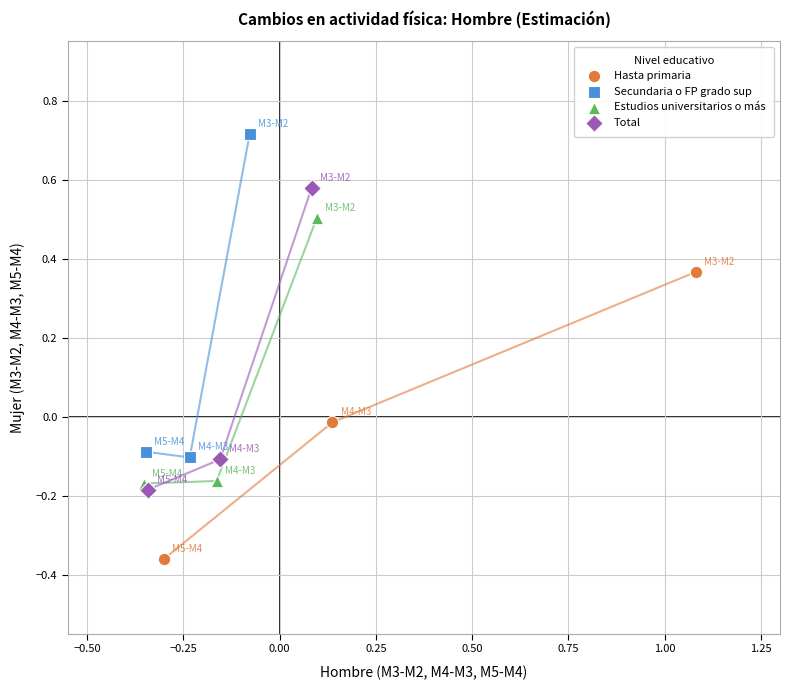

Which series reaches the minimum Y coordinate?

Hasta primaria